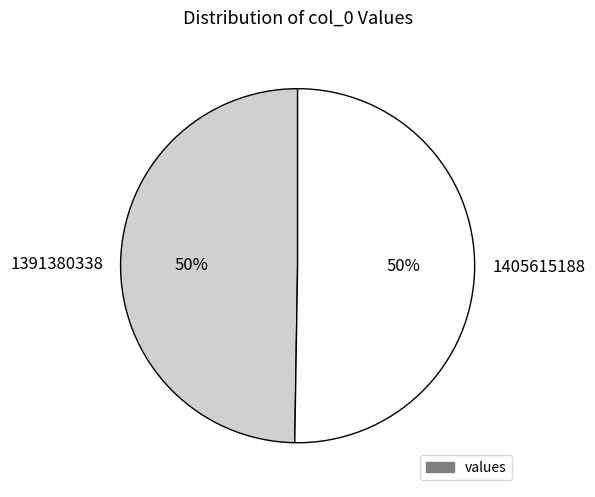

Do 1391380338 and 1405615188 together represent more than half of the pie?

Yes